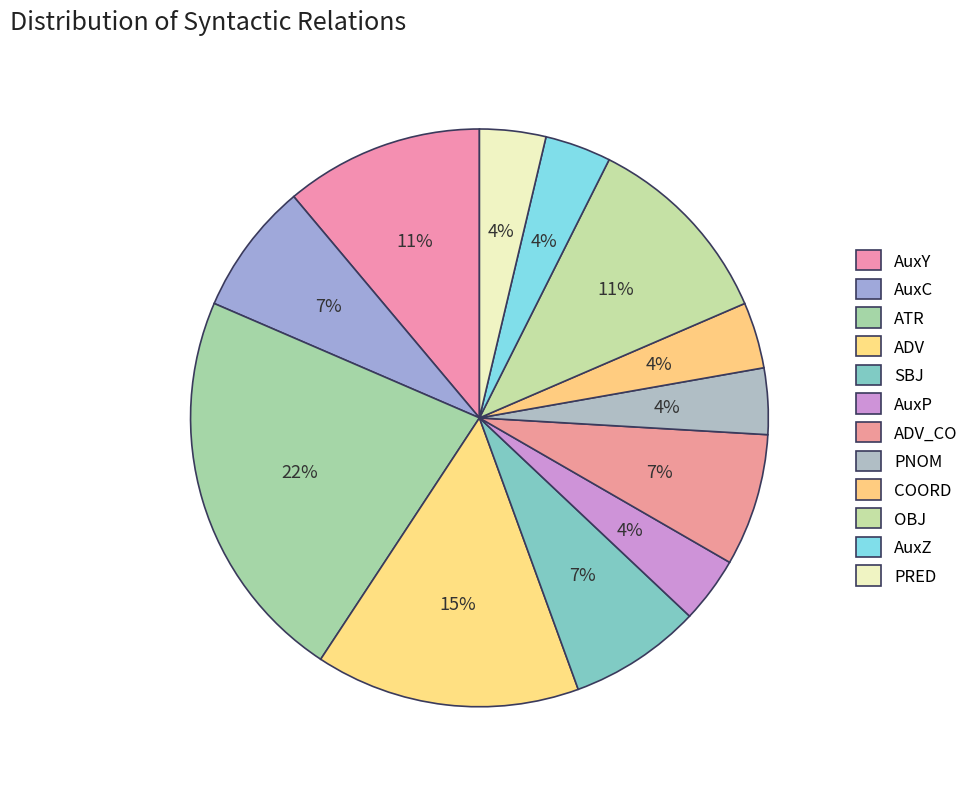

To the nearest percent, what is the difference between the OBJ and COORD slice percentages?

7%